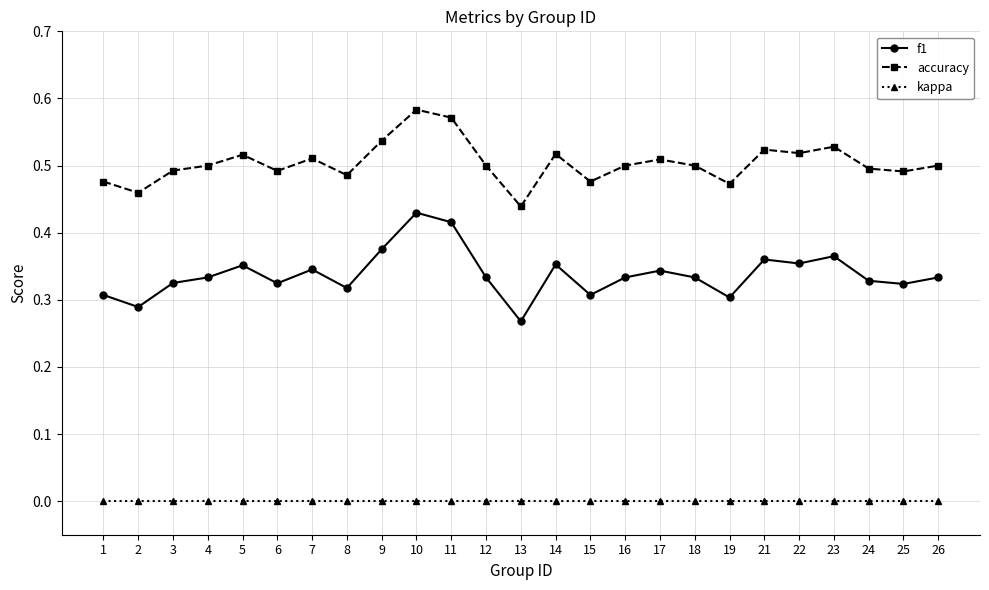

True or false: kappa and accuracy cross at least once.

False